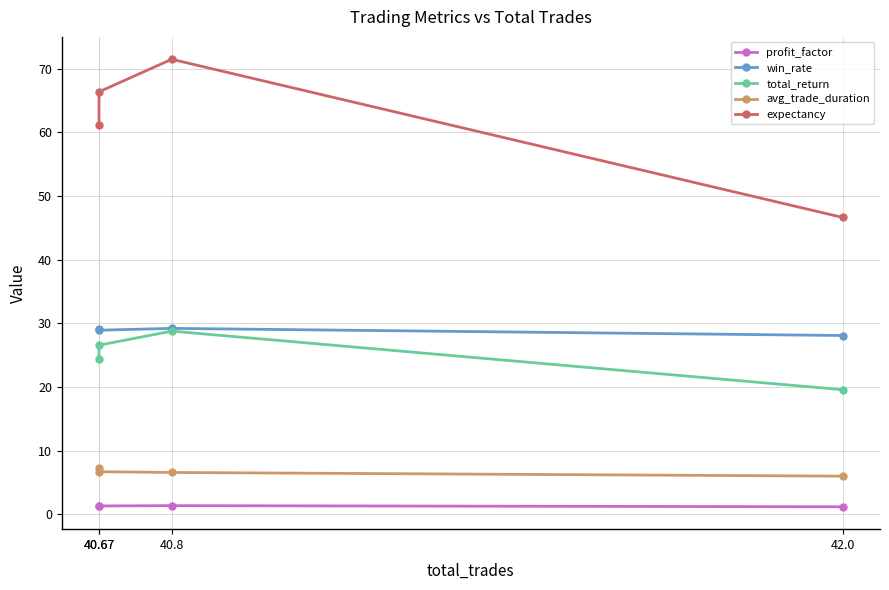

Between 42.0 and 40.67, which series saw the biggest shift?

expectancy